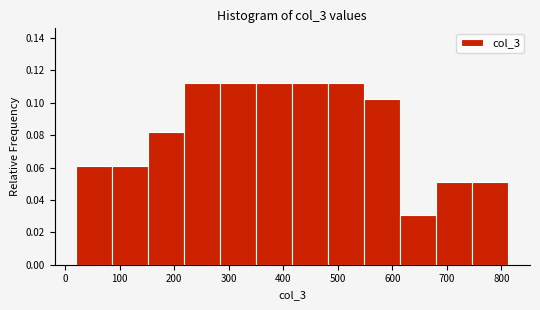

Reading left to right, transcribe this chart: for each bar, give the range it covers on the x-axis and its height. Neither the bar edges nor the heights are printed on the chart, so give them approximately, as read against the axes.

20 to 90: 0.062
90 to 150: 0.062
150 to 220: 0.082
220 to 280: 0.112
280 to 350: 0.112
350 to 420: 0.112
420 to 480: 0.112
480 to 550: 0.112
550 to 610: 0.102
610 to 680: 0.030
680 to 750: 0.052
750 to 810: 0.052